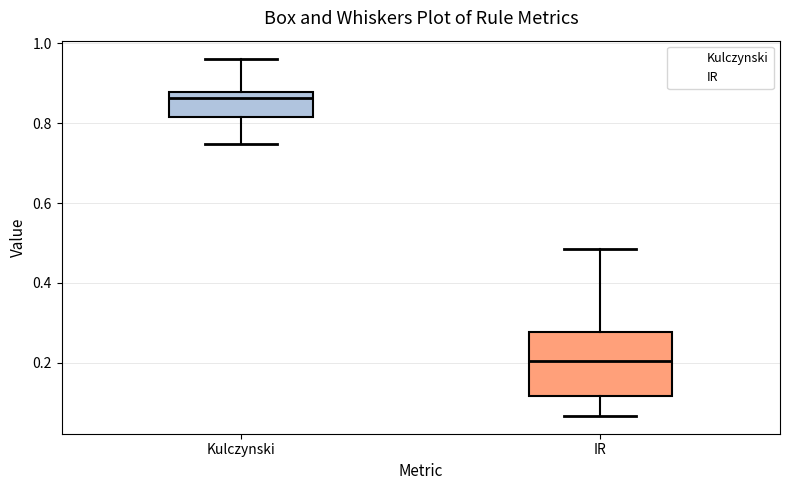

Comparing the boxes themselves (not the whiskers), which one is the tallest?

IR